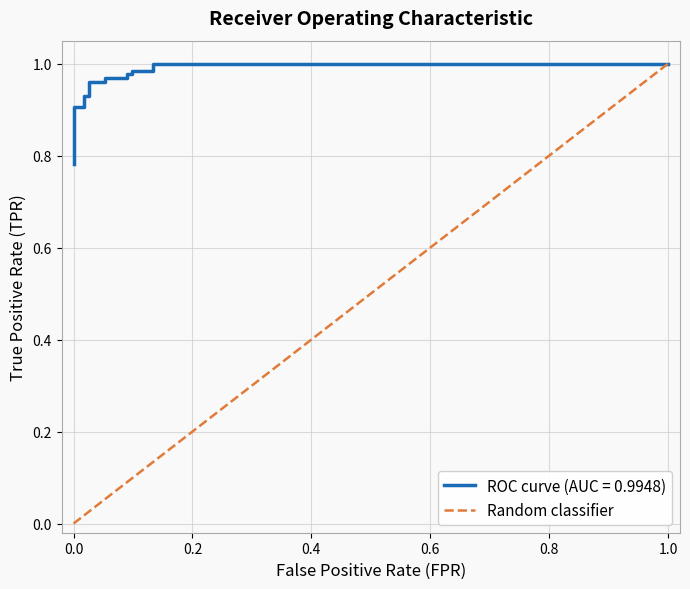

What is the sum of all values?

1